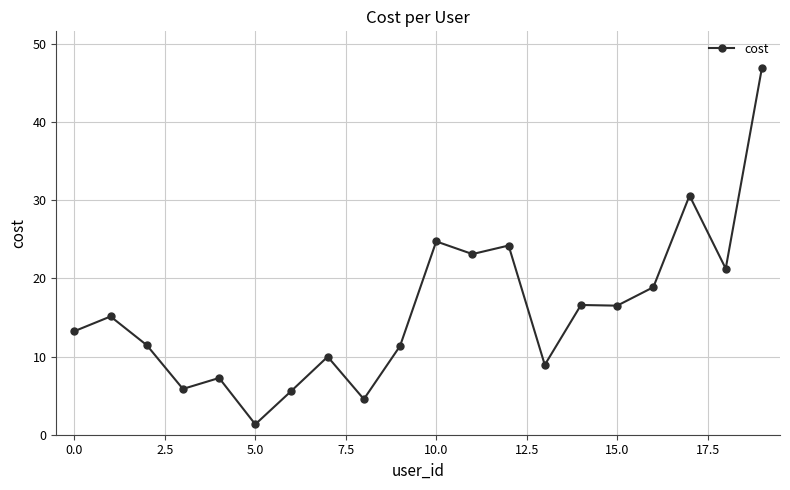

True or false: there are more than 2 points higher than both neighbors.

True